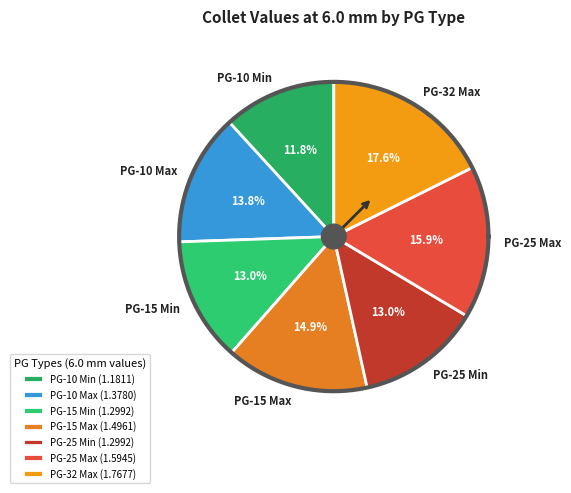

Combined, what portion of the pie is PG-10 Min and PG-10 Max?

25.6%